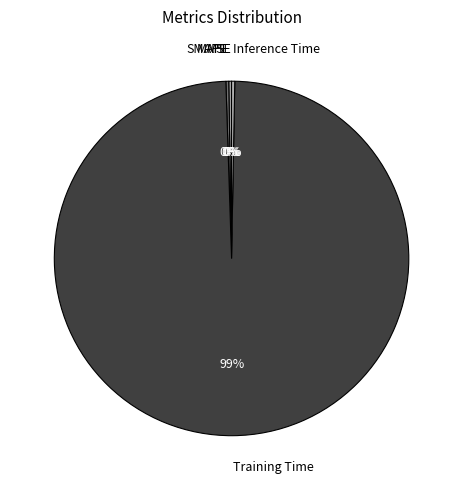

To the nearest percent, what is the average slice percentage?

20%